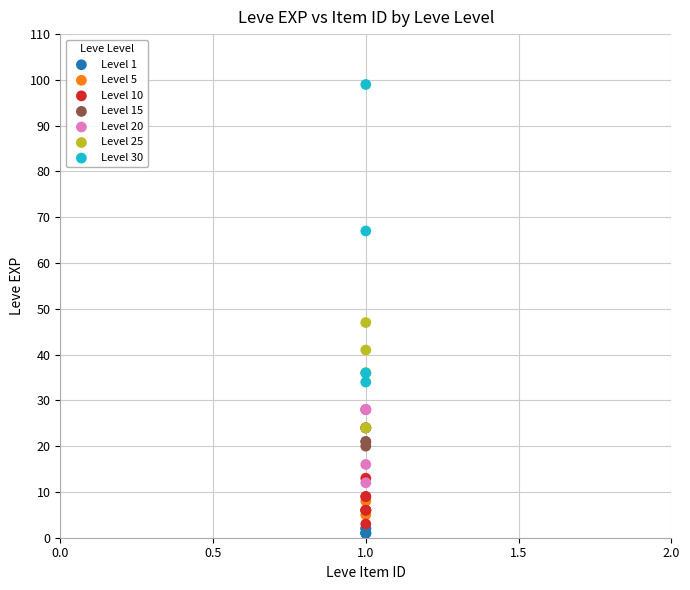

Which series contains the highest Y value?

Level 30